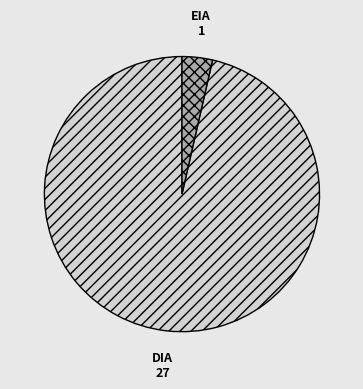

Does any single category account for the majority?

Yes